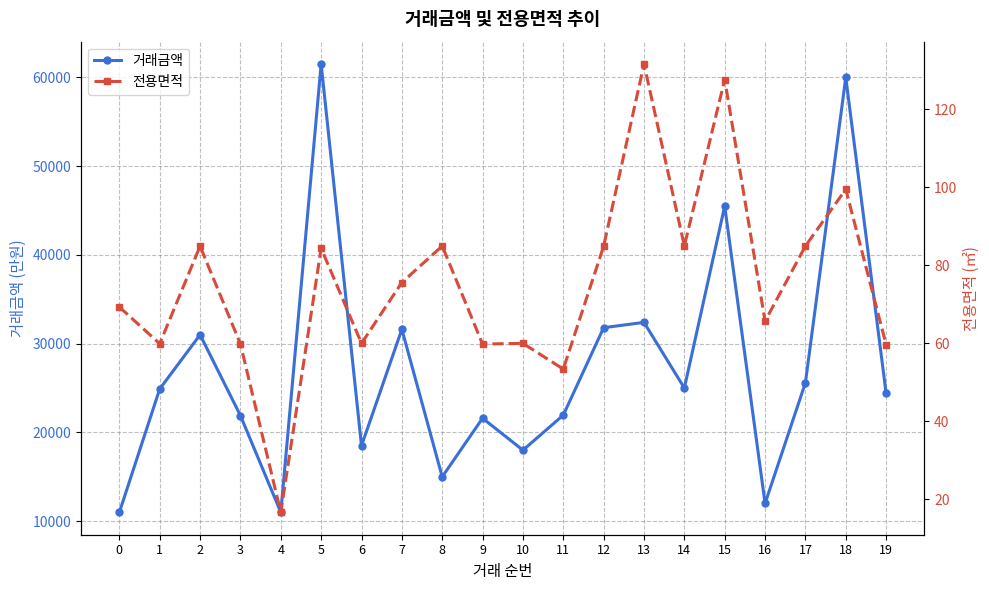

True or false: 전용면적 and 거래금액 intersect in this chart.

False